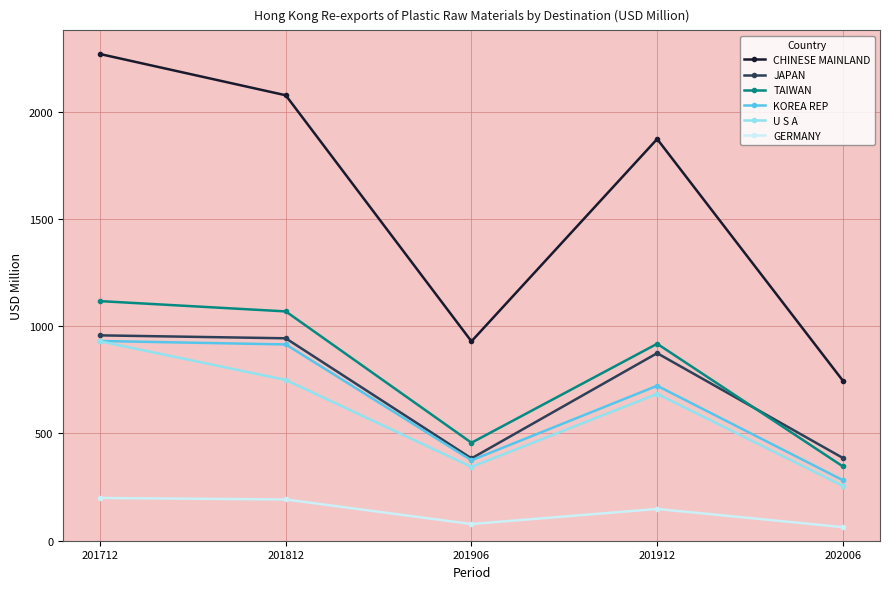

Rank the categories by TAIWAN value from lowest to highest.

202006, 201906, 201912, 201812, 201712